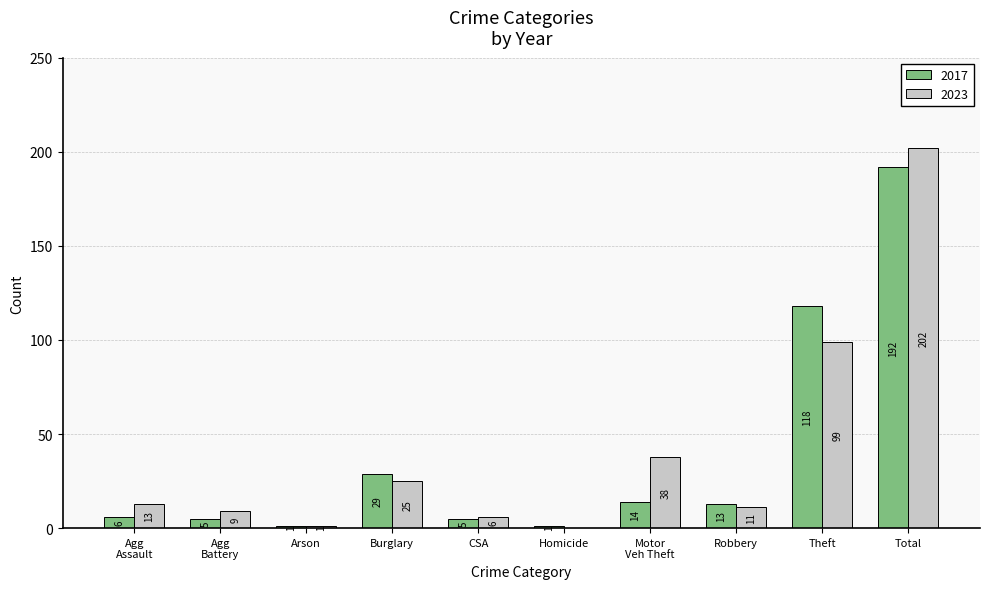

Reading right to left, transcribe all the data shown in this chart.

2017: 192	118	13	14	1	5	29	1	5	6
2023: 202	99	11	38	0	6	25	1	9	13